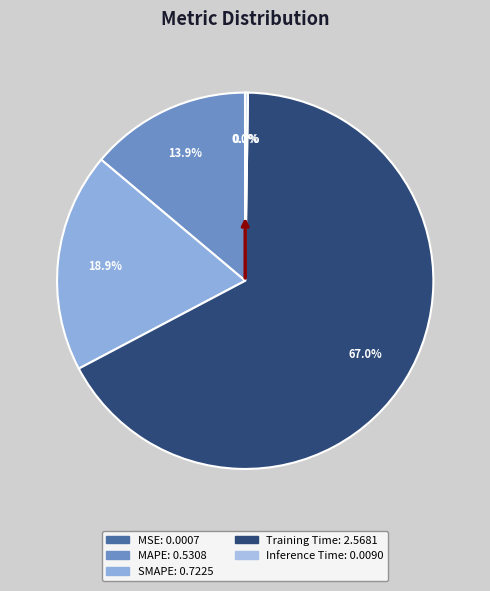

Which slice is the largest?

Training Time